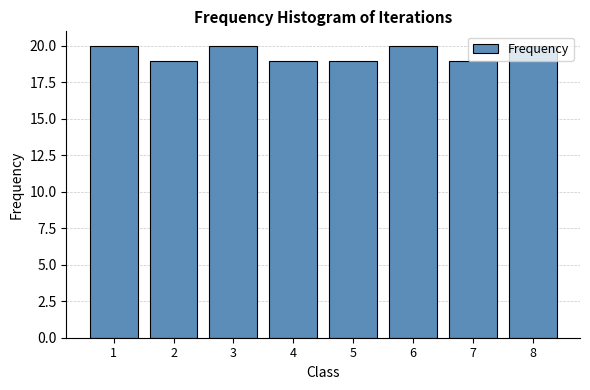

Approximately how many times larger is the value at 8 compared to 2?

1.1